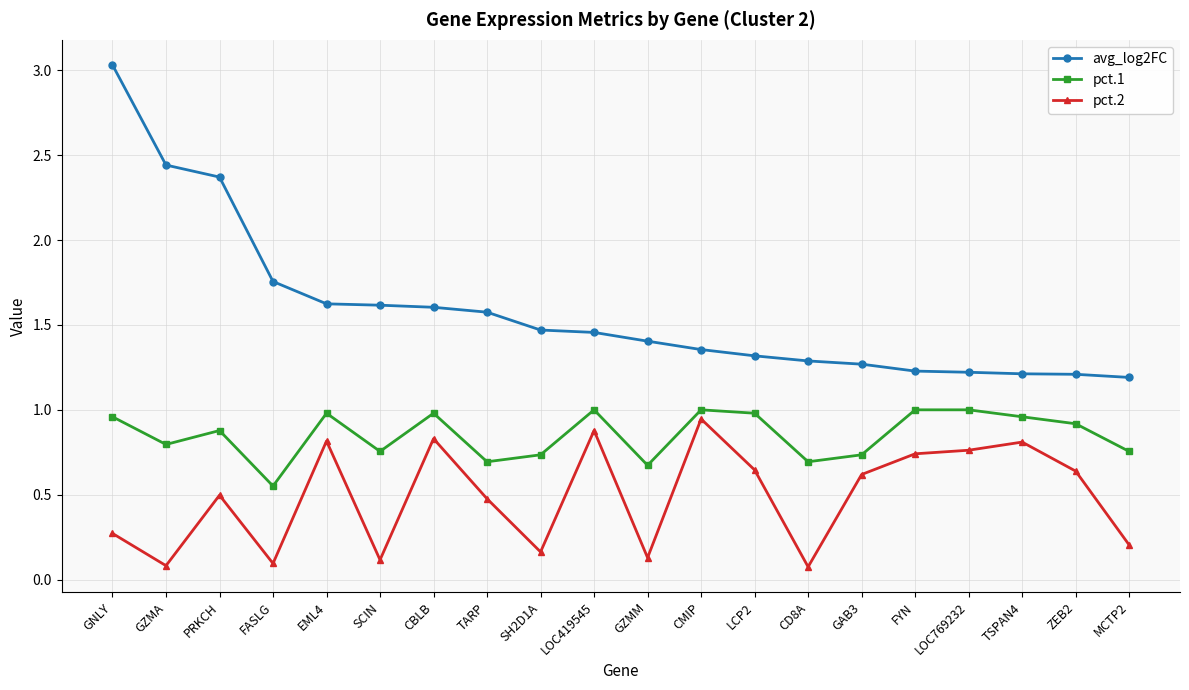

The value of pct.2 at SH2D1A is 0.2. True or false?

True